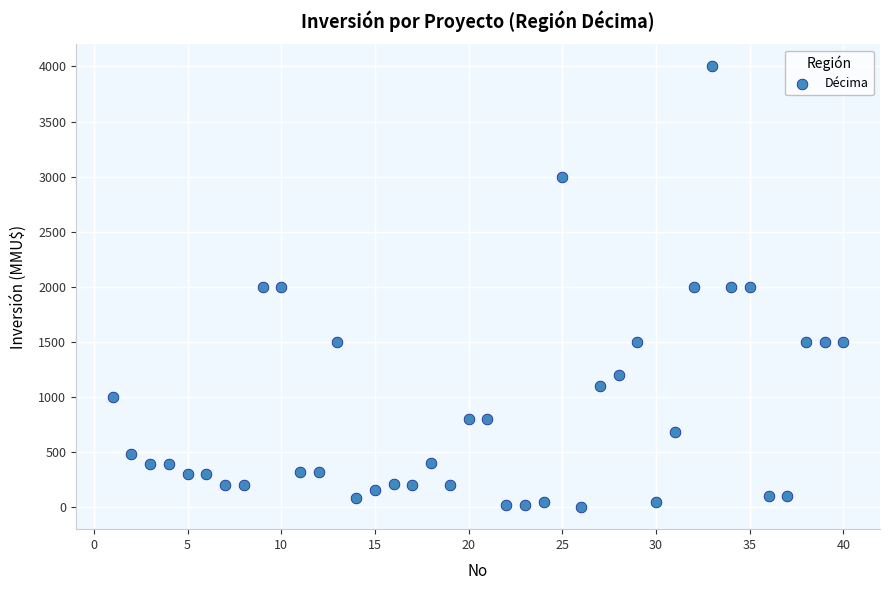

What is the range of X values (max minus min)?

39